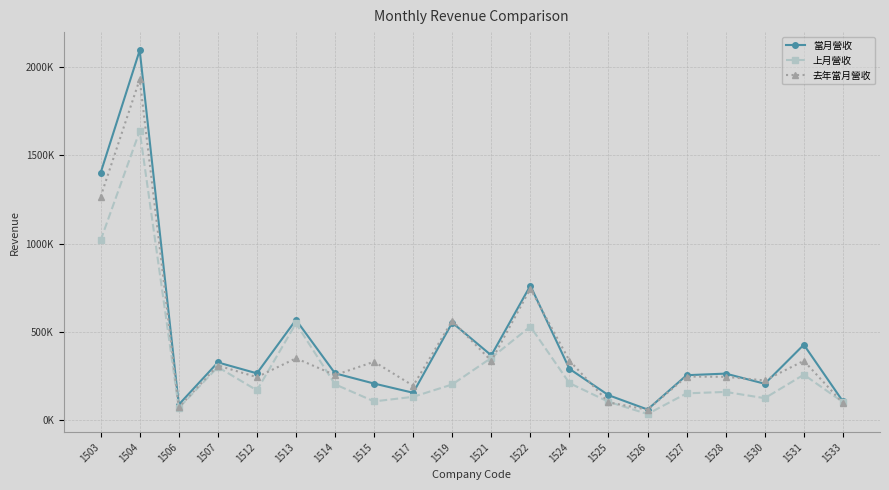

What is the spread (max minus min) of values at 1512?

96283